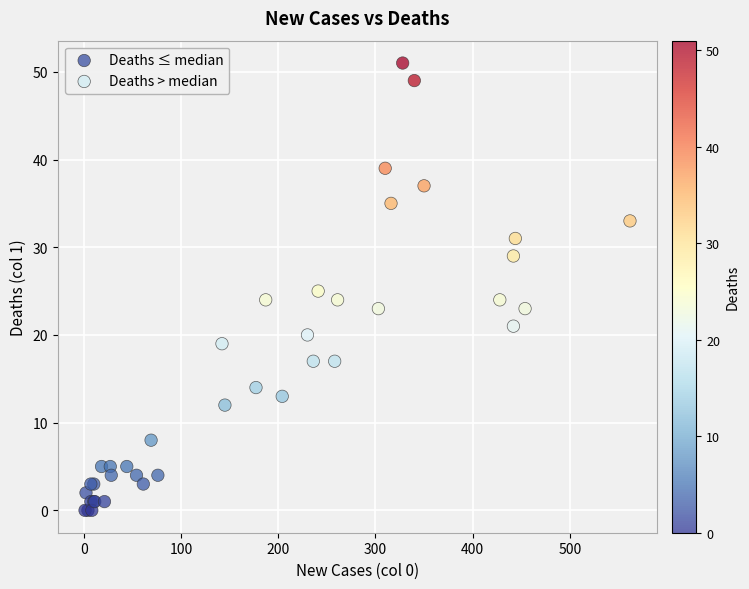

Which series contains the highest Y value?

Deaths > median